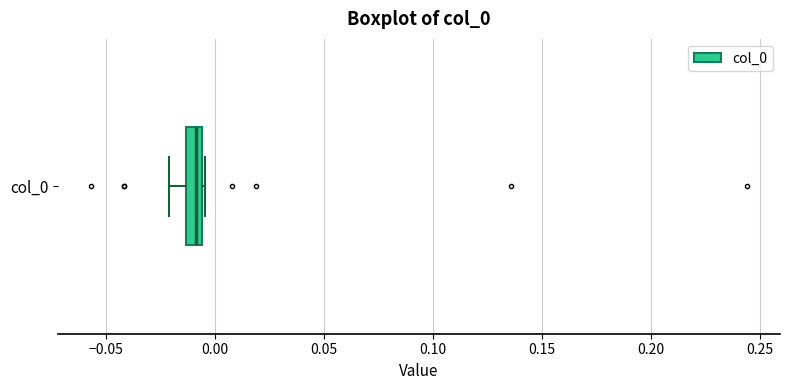

Transcribe this box plot: give where the median line is, the range the box spans, and where the two whiskers end, as read against the x-axis. The values are not printed on the chart, so give them approximately, as read against the axis.

median -0.010, box -0.015 to -0.005, whiskers -0.020 to -0.005